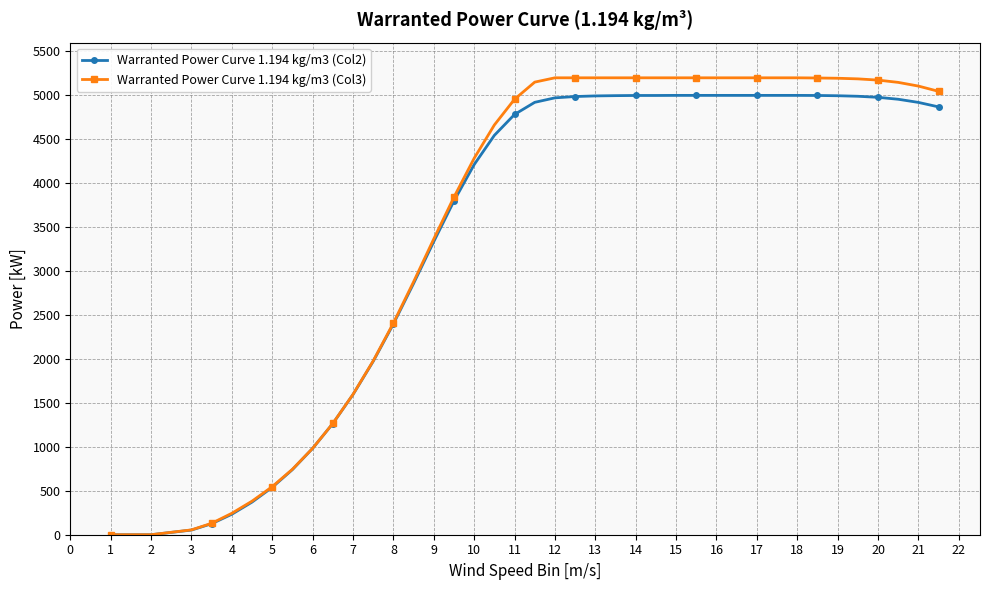

Which series has the widest spread of values?

Warranted Power Curve 1.194 kg/m3 (Col3)